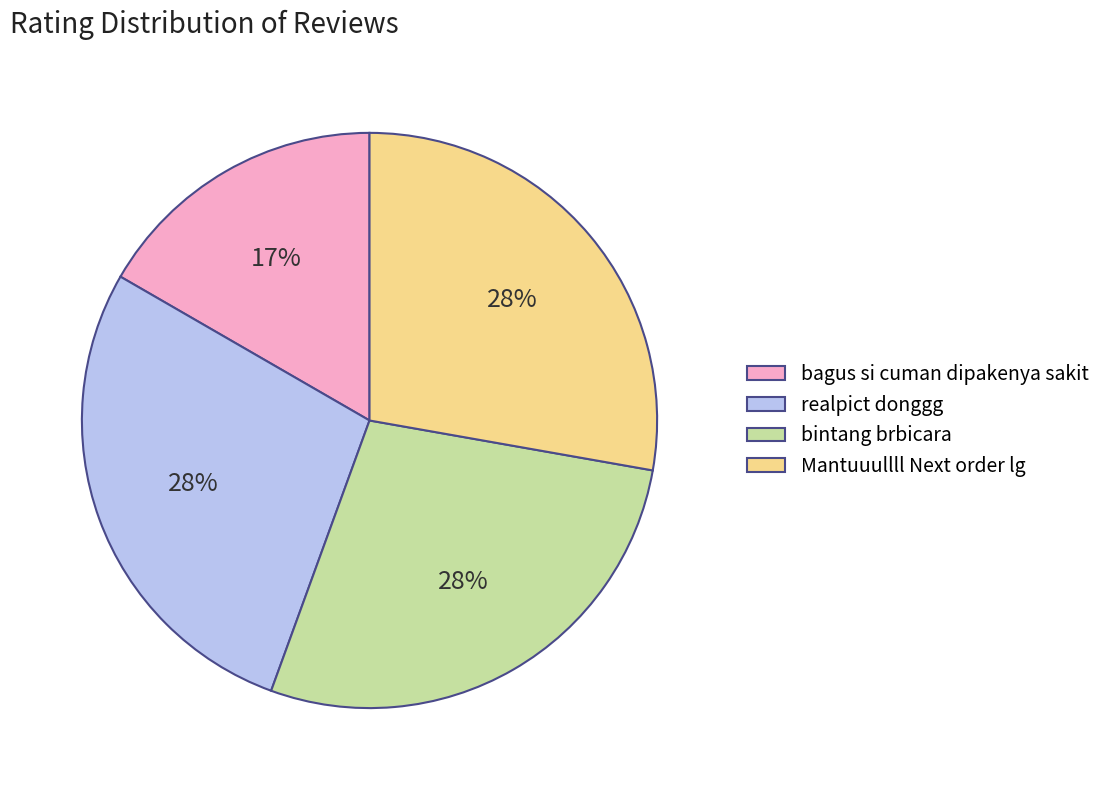

The bagus si cuman dipakenya sakit slice represents 4% of the pie. True or false?

False